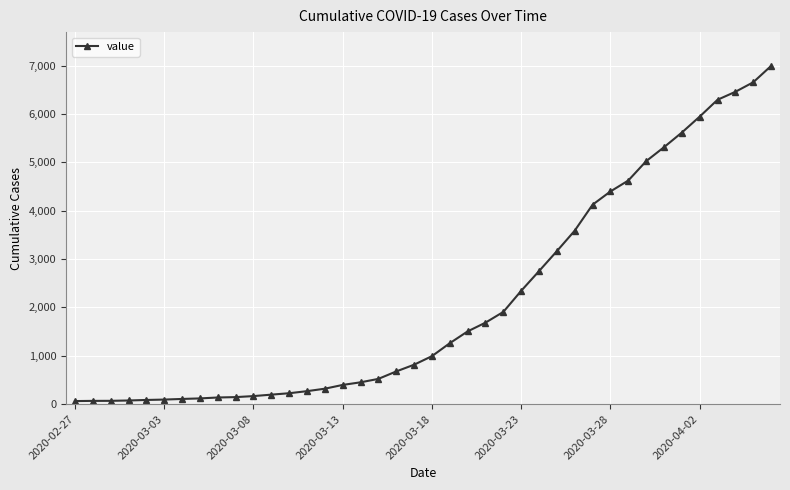

What is the sum of all values?

85677